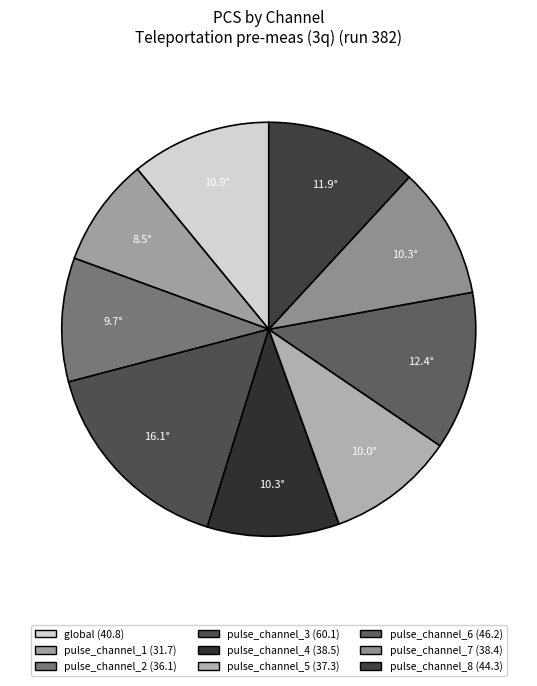

Is it true that pulse_channel_2 is 10% of the pie?

True